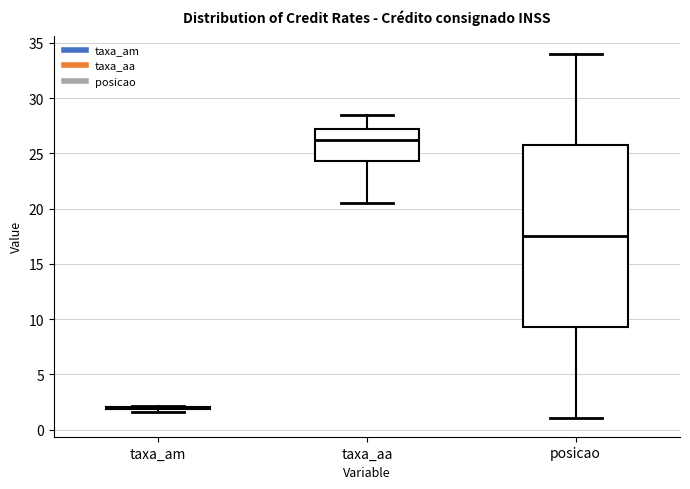

Where is the lower edge of the box for posicao on the y-axis? The values are not printed on the chart, so give them approximately, as read against the axis.

9.5